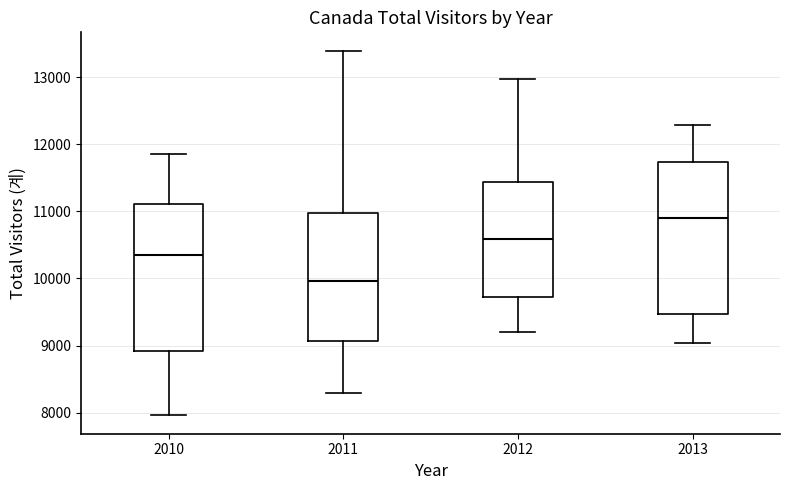

Reading left to right, transcribe this box plot: for each box, give where its median line is, the range the box spans, and where its two whiskers end, as read against the y-axis. The values are not printed on the chart, so give them approximately, as read against the axis.

2010: median 10400, box 8900 to 11100, whiskers 8000 to 11900
2011: median 10000, box 9100 to 11000, whiskers 8300 to 13400
2012: median 10600, box 9700 to 11400, whiskers 9200 to 13000
2013: median 10900, box 9500 to 11700, whiskers 9000 to 12300